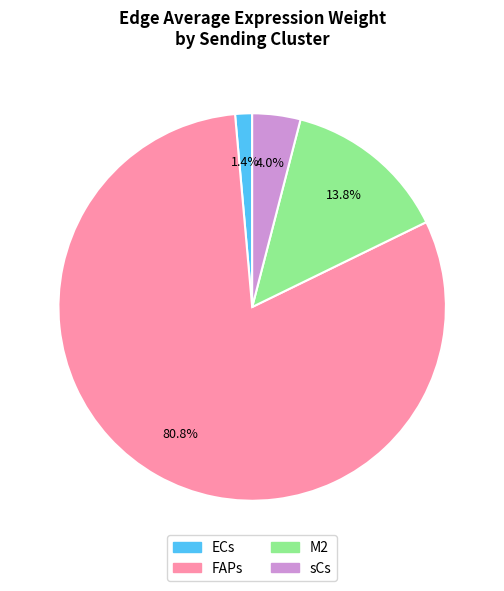

Combined, do FAPs and M2 account for over 50%?

Yes